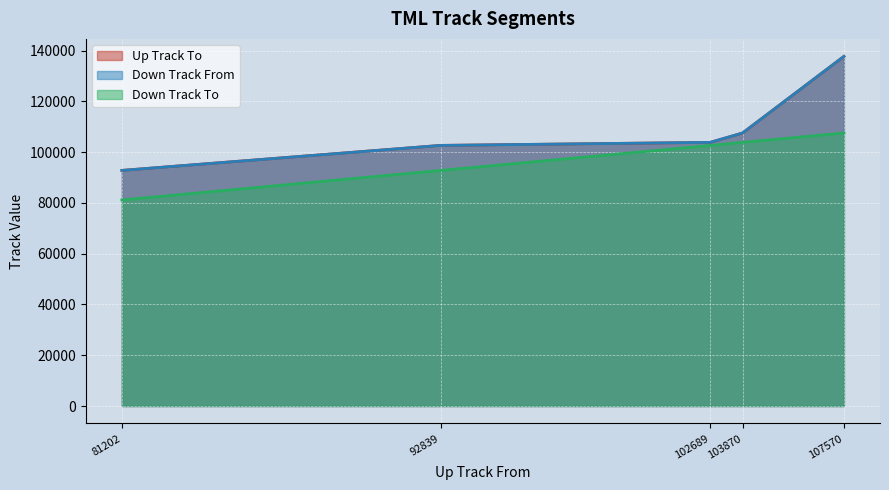

The Down Track To series shows 103879.9 at 103870. True or false?

True